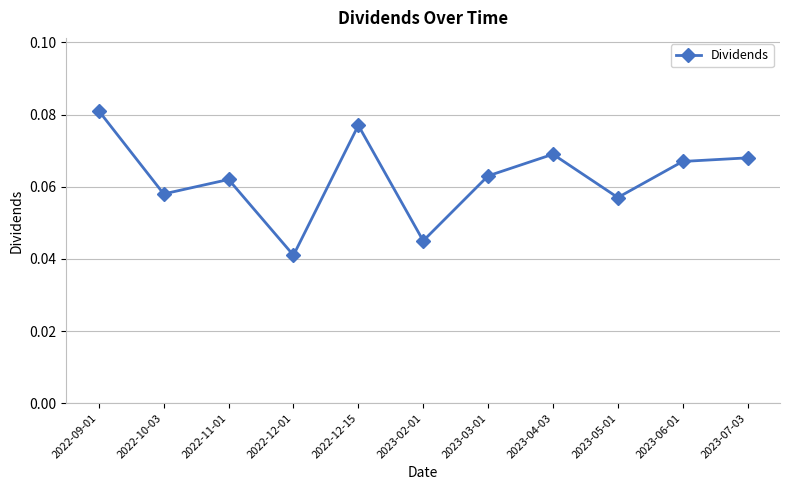

Between 2023-03-01 and 2023-07-03, which is larger?

2023-07-03